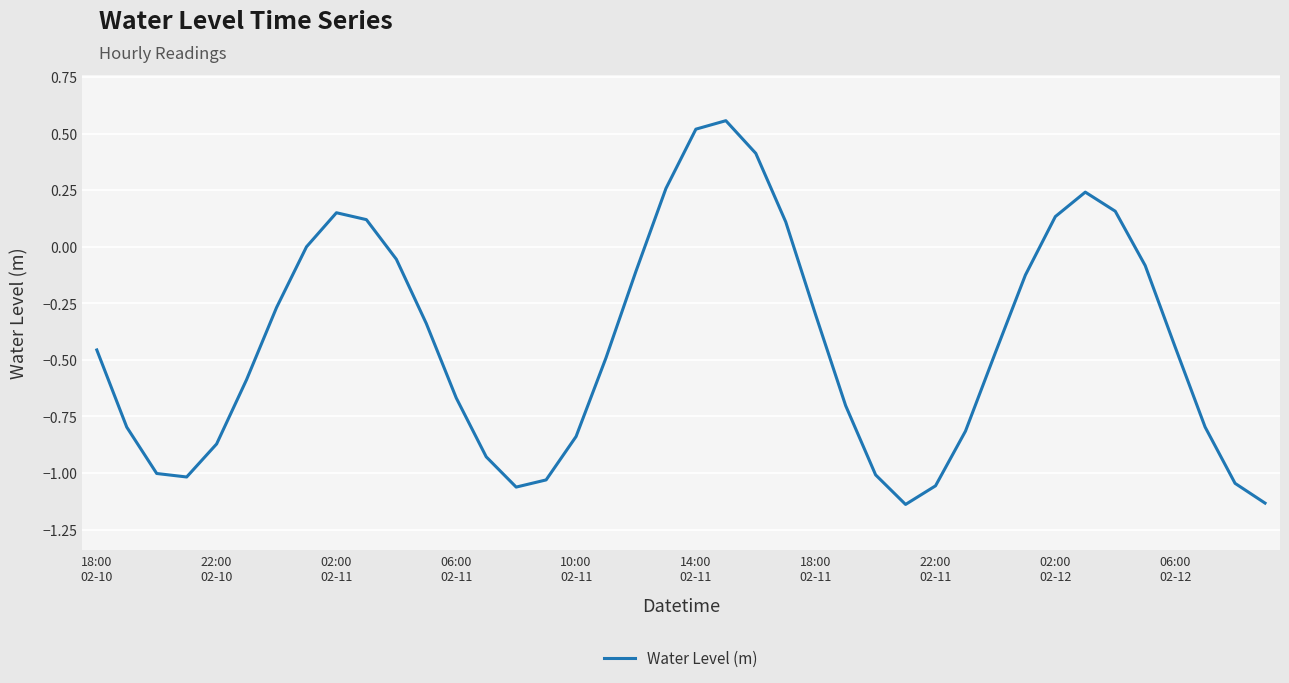

How many lines are shown in the chart?

1